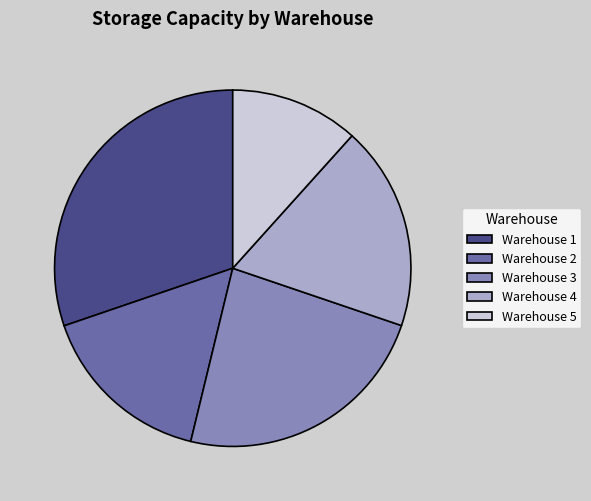

Combined, do Warehouse 3 and Warehouse 5 account for over 50%?

No